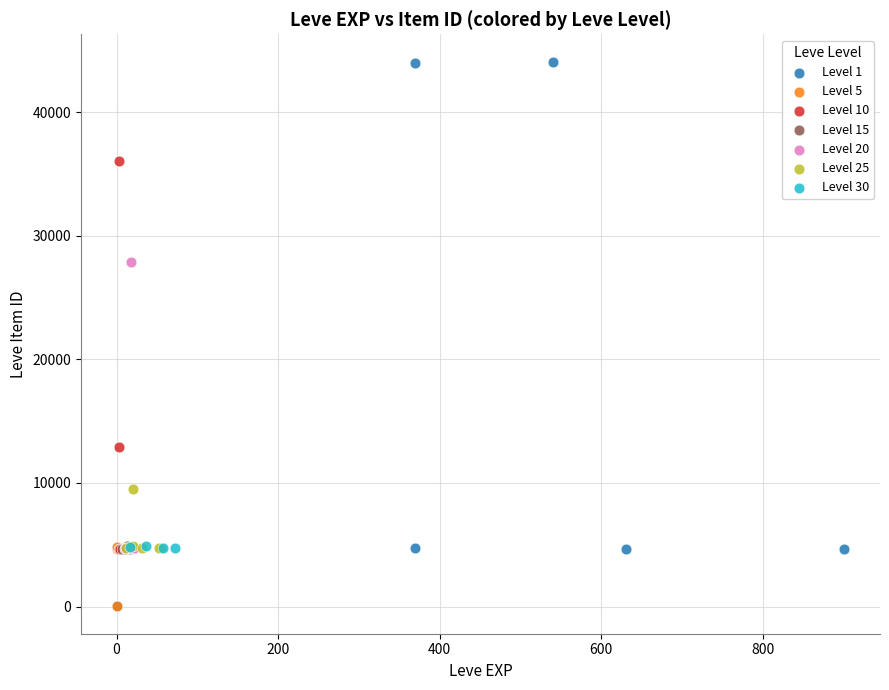

What are all the series names shown in the legend?

Level 1, Level 5, Level 10, Level 15, Level 20, Level 25, Level 30